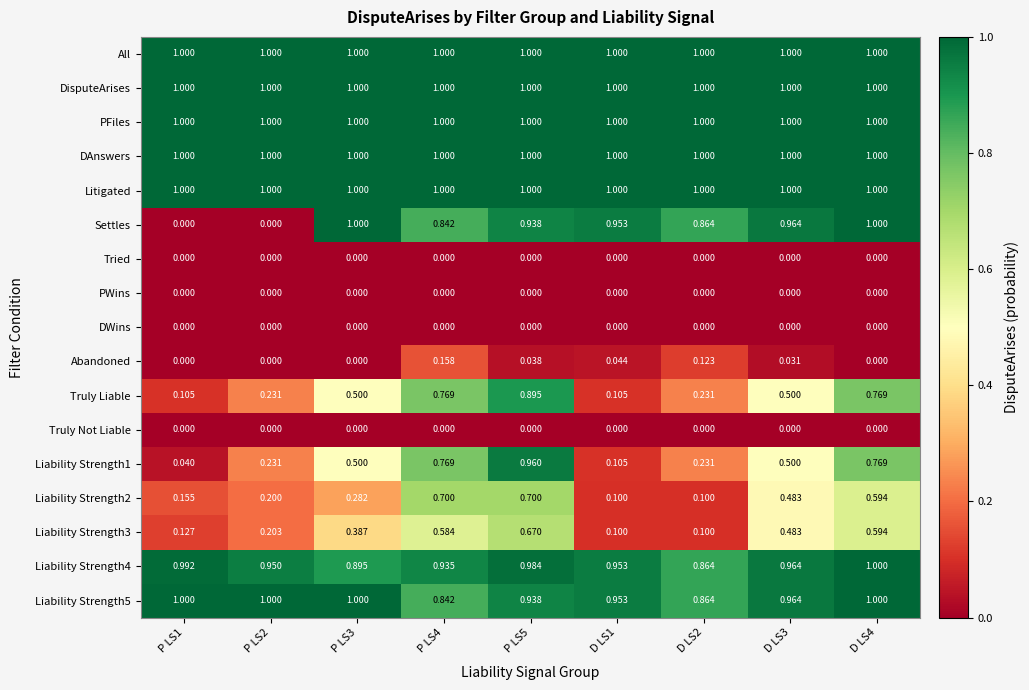

At which category is the sum across all series the highest?

P LS5